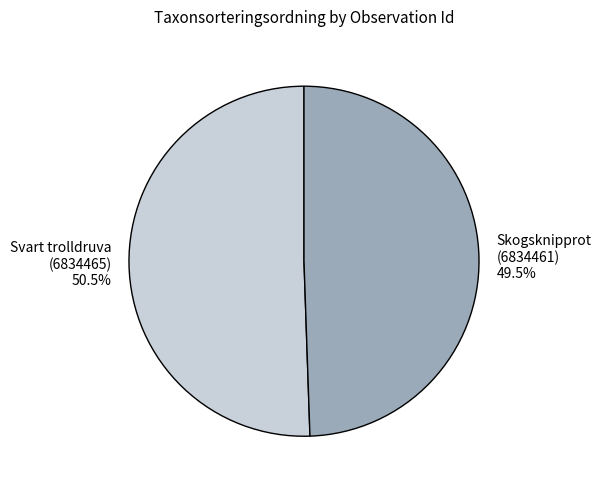

Which category accounts for the majority?

Svart trolldruva (6834465)